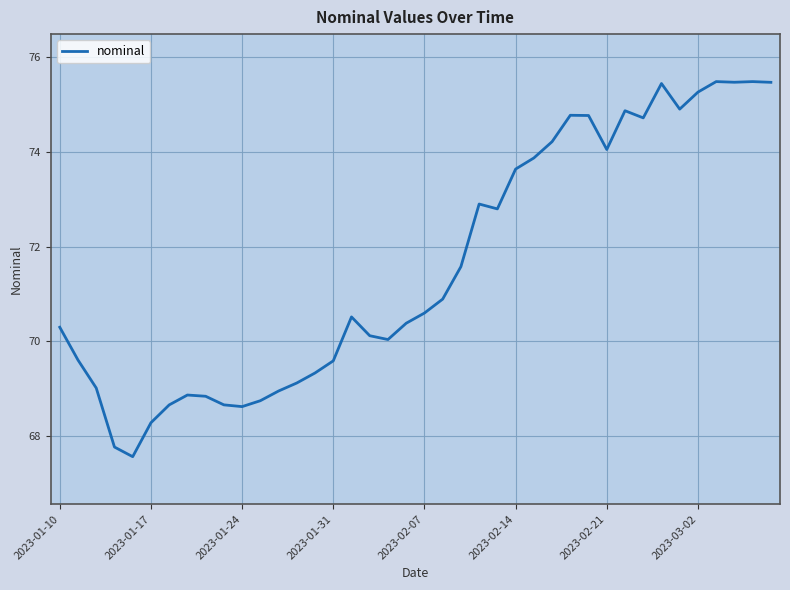

What is the minimum value shown in the chart?

67.6